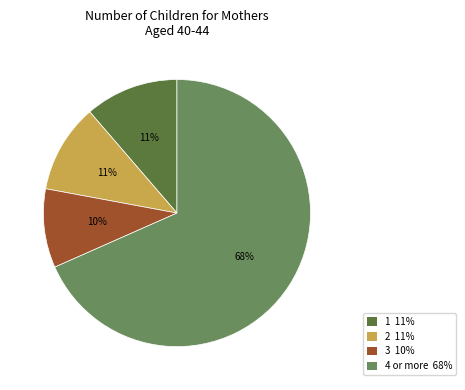

What percentage is the 4 or more 68% slice, to the nearest percent?

68%